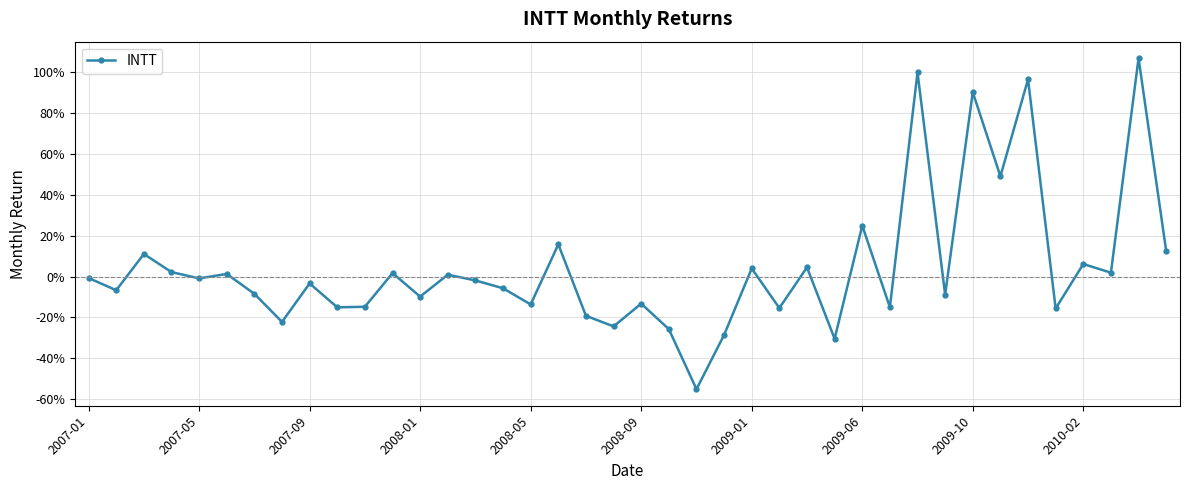

Reading left to right, list all the values displayed in this chart.

-0.0	-0.1	0.1	0.0	-0.0	0.0	-0.1	-0.2	-0.0	-0.2	-0.1	0.0	-0.1	0.0	-0.0	-0.1	-0.1	0.2	-0.2	-0.2	-0.1	-0.3	-0.6	-0.3	0.0	-0.2	0.0	-0.3	0.2	-0.1	1.0	-0.1	0.9	0.5	1.0	-0.2	0.1	0.0	1.1	0.1